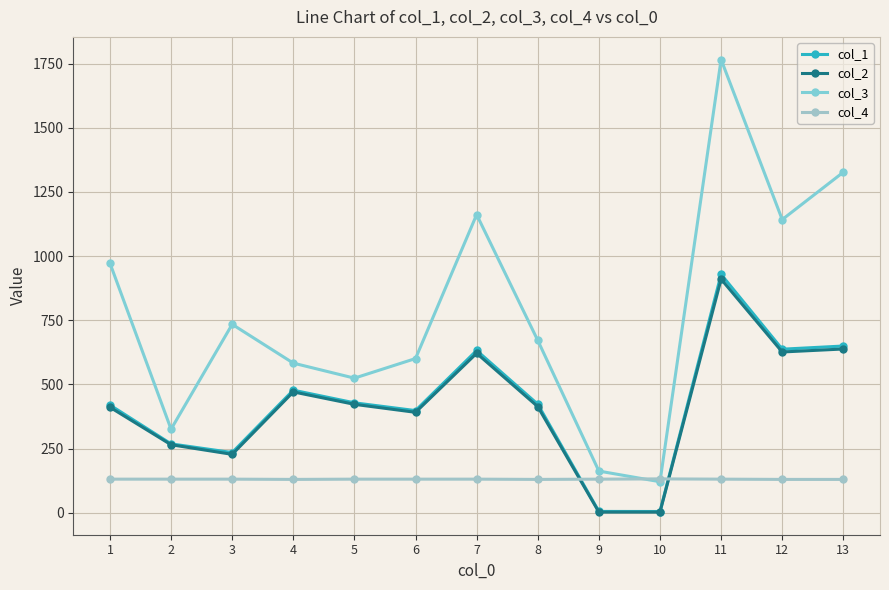

What is the difference between the second highest and second lowest values in the col_3 series?

1164.4